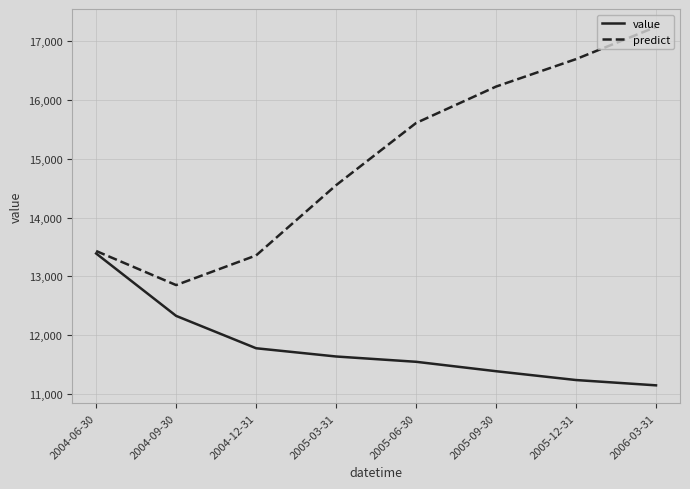

What are all the series names shown in the legend?

value, predict